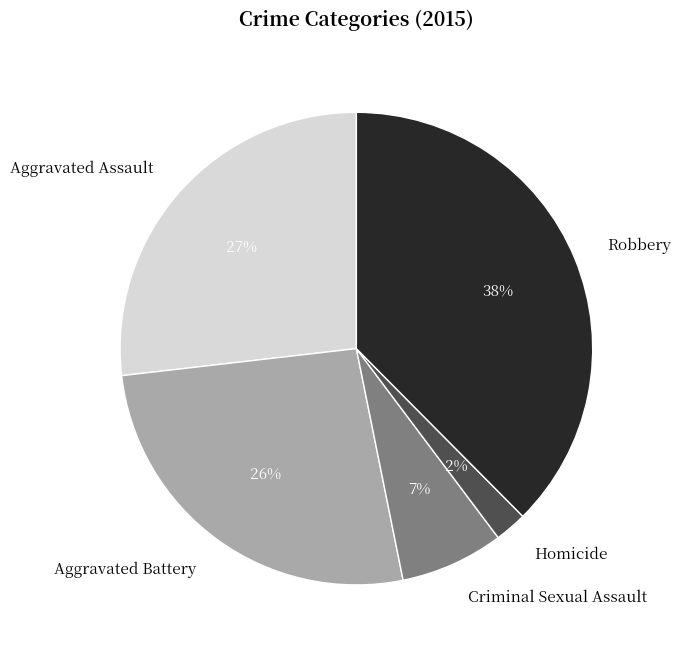

Is it true that Robbery is 29% of the pie?

False